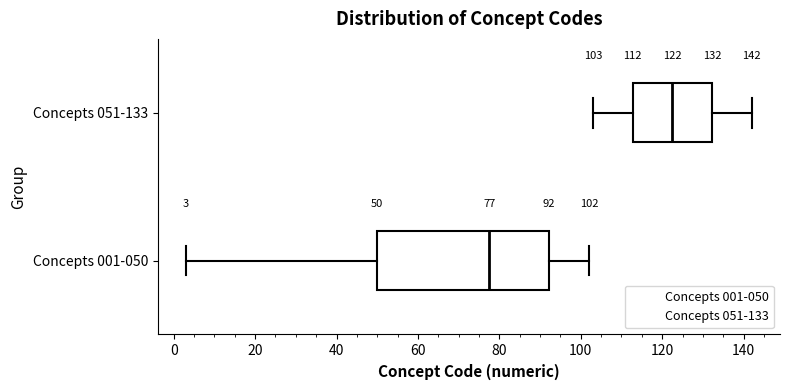

Which box has the furthest to the left median line?

Concepts 001-050